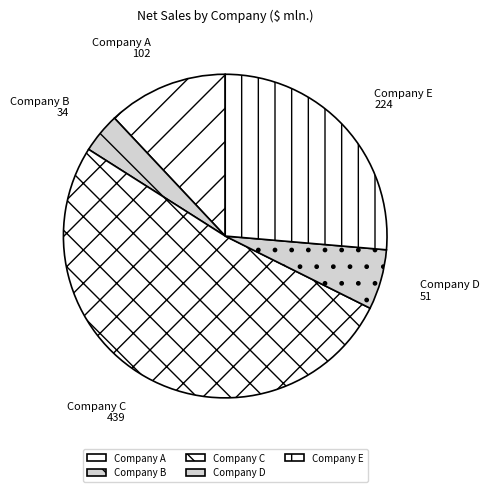

Rank the categories by value from highest to lowest.

Company C, Company E, Company A, Company D, Company B